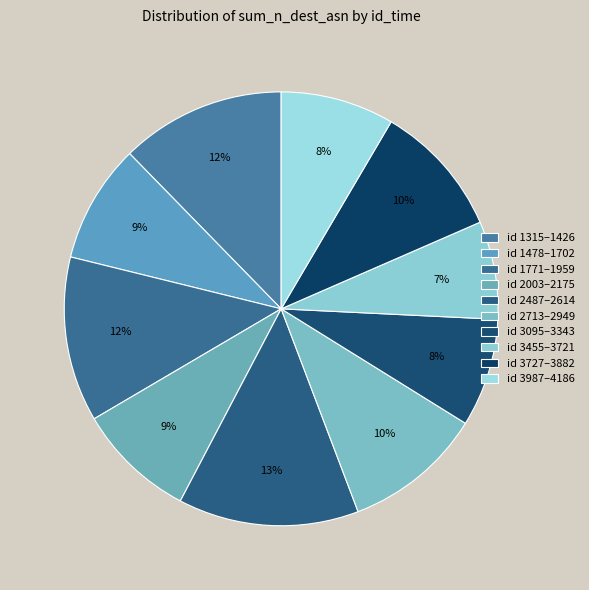

How many slices are in this pie chart?

10